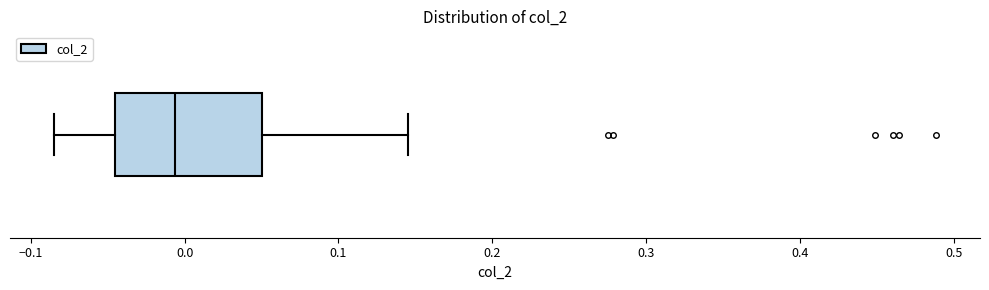

Transcribe this box plot: give where the median line is, the range the box spans, and where the two whiskers end, as read against the x-axis. The values are not printed on the chart, so give them approximately, as read against the axis.

median -0.01, box -0.05 to 0.05, whiskers -0.08 to 0.15